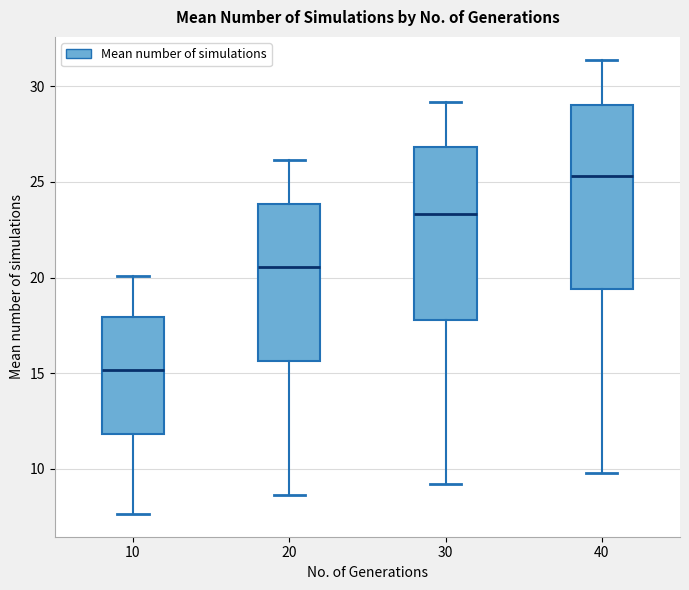

Comparing the boxes themselves (not the whiskers), which one is the tallest?

40